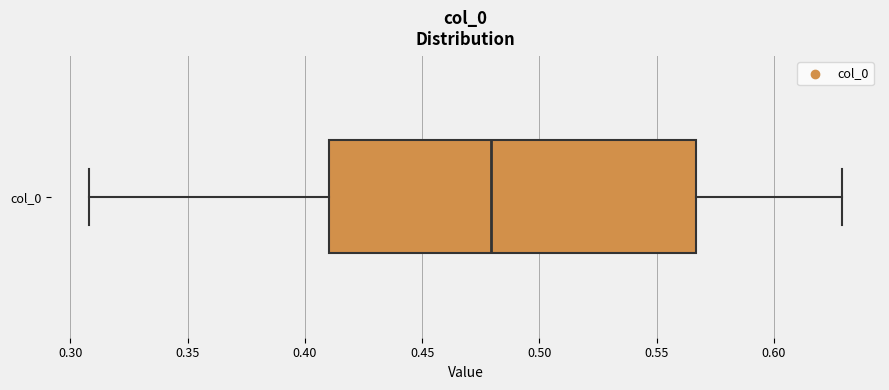

Transcribe this box plot: give where the median line is, the range the box spans, and where the two whiskers end, as read against the x-axis. The values are not printed on the chart, so give them approximately, as read against the axis.

median 0.480, box 0.410 to 0.565, whiskers 0.310 to 0.630